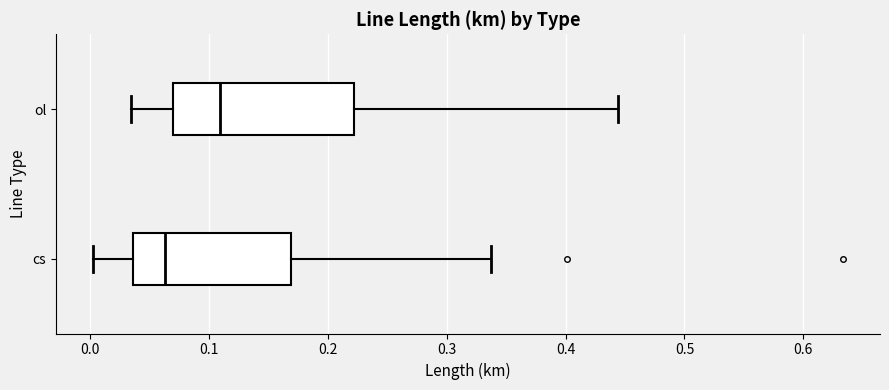

Which box is the widest, from its left edge to its right edge?

ol